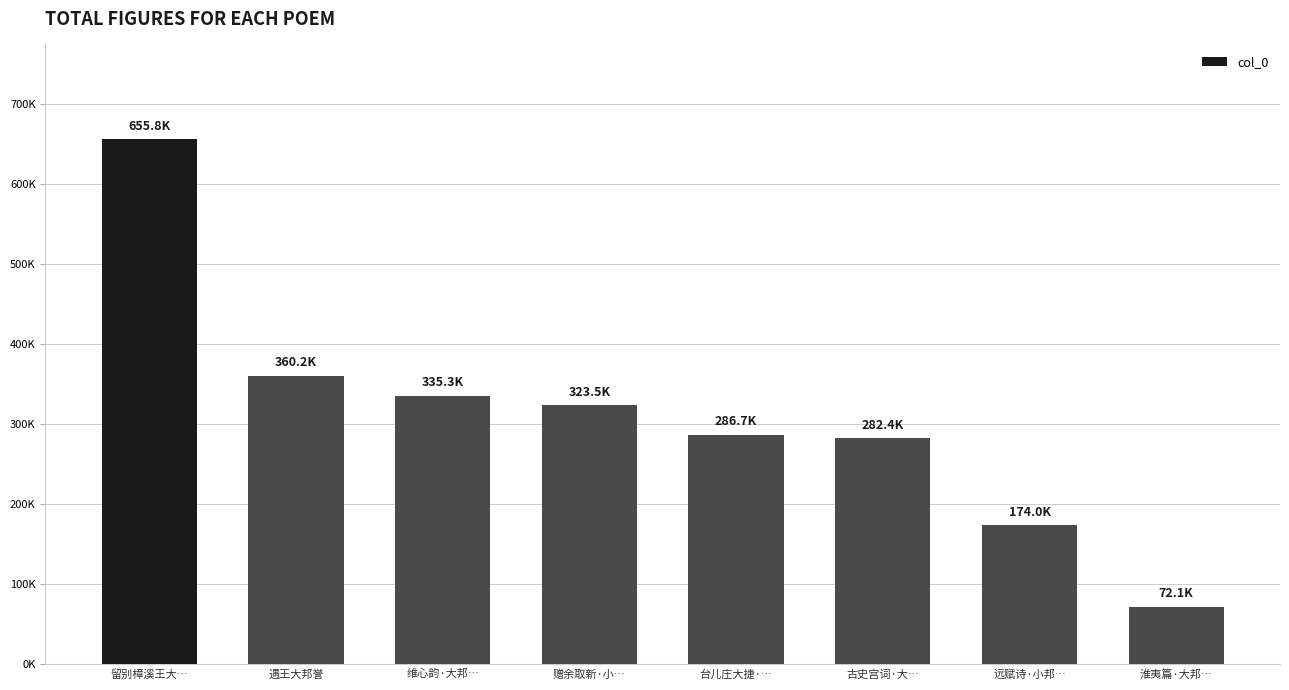

List the labels in order of value, smallest first.

淮夷篇·大邦…, 远赋诗·小邦…, 古史宫词·大…, 台儿庄大捷·…, 赠余取新·小…, 维心韵·大邦…, 遇王大邦誉, 留别樟溪王大…